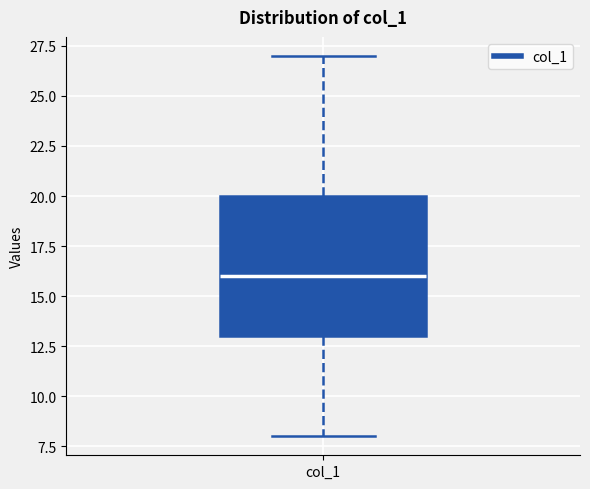

Read this box plot against the y-axis: the position of the median line, the range covered by the box, and the ends of both whiskers. The values are not printed on the chart, so give them approximately, as read against the axis.

median 16, box 13 to 20, whiskers 8 to 27